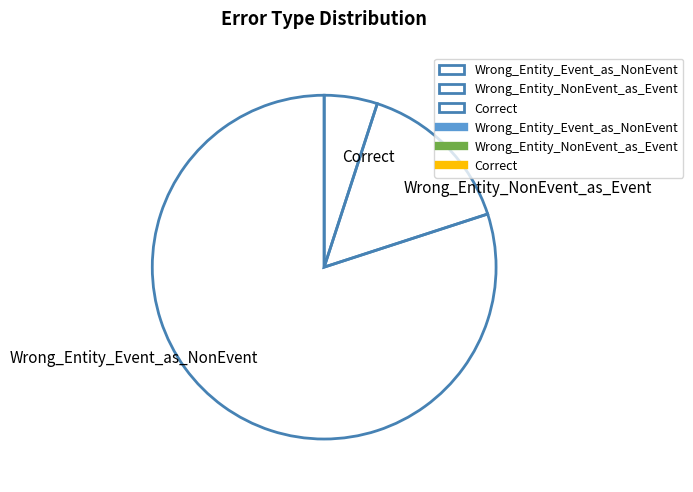

True or false: Correct accounts for 1% of the total.

False